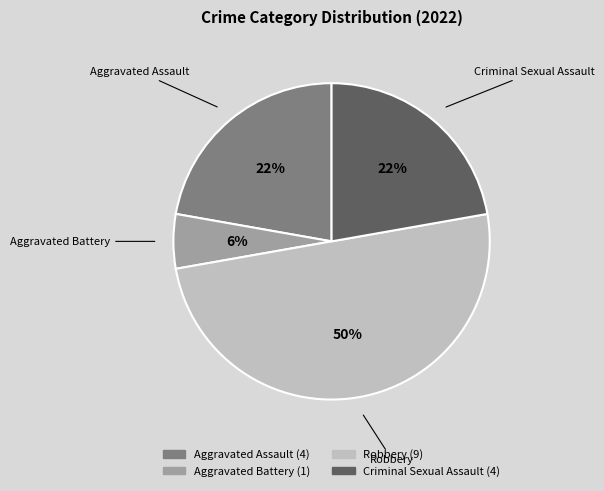

Which has a higher value, Robbery or Aggravated Battery?

Robbery